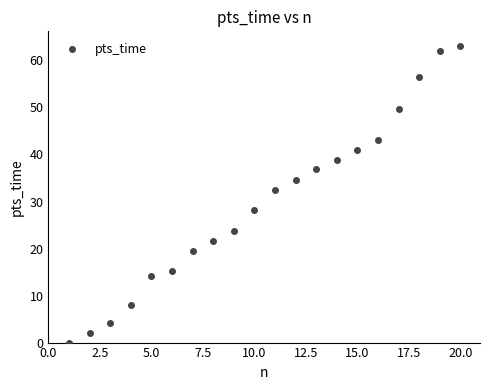

What Y value in the scatter plot is closest to 31?

32.4